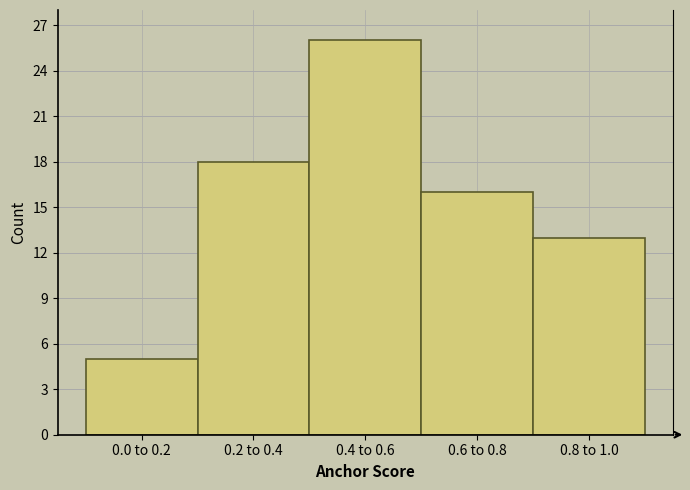

Reading left to right, transcribe all the data shown in this chart.

5	18	26	16	13